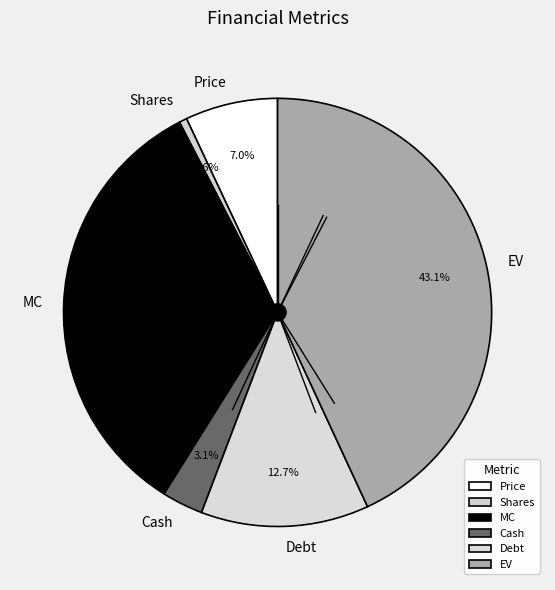

Rank the categories by value from highest to lowest.

EV, MC, Debt, Price, Cash, Shares